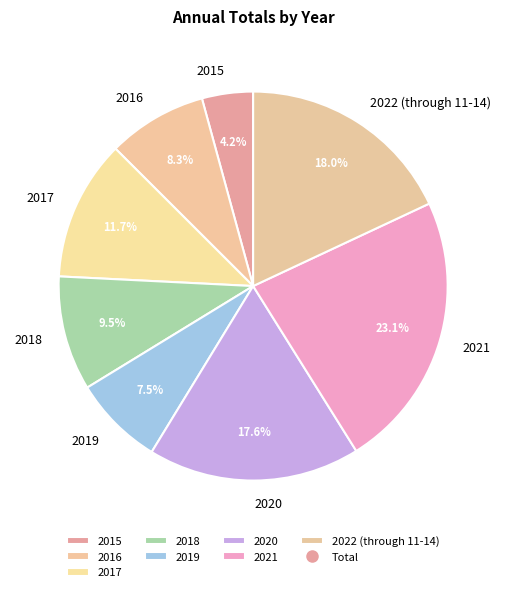

How many segments does this pie chart have?

8